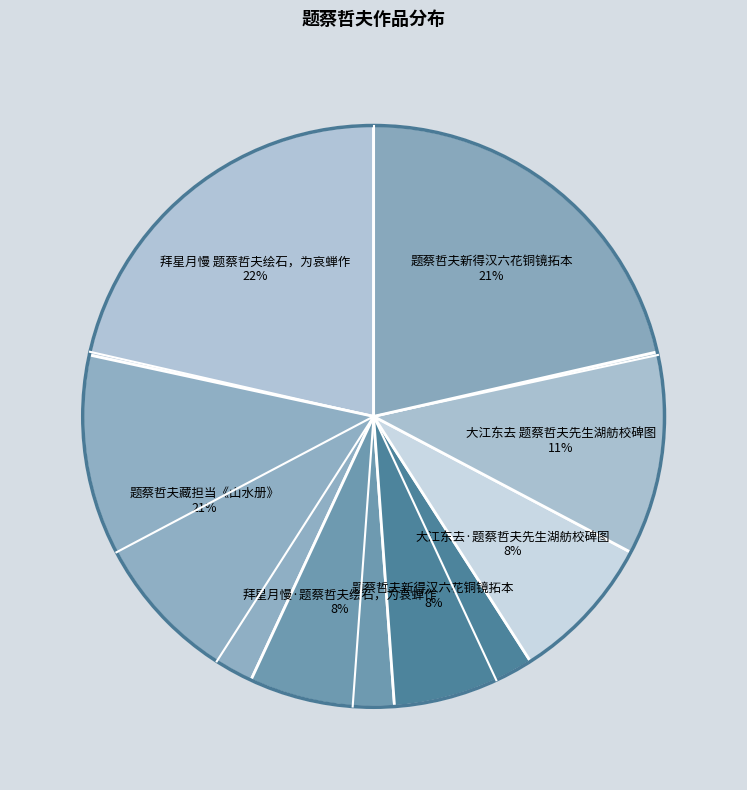

Does any single category account for the majority?

No